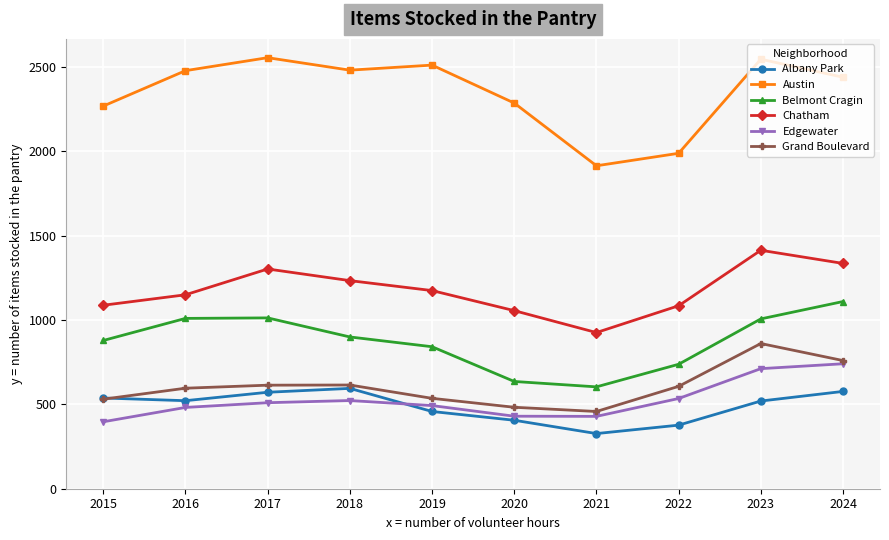

Rank the series by their maximum value, from lowest to highest.

Albany Park, Edgewater, Grand Boulevard, Belmont Cragin, Chatham, Austin